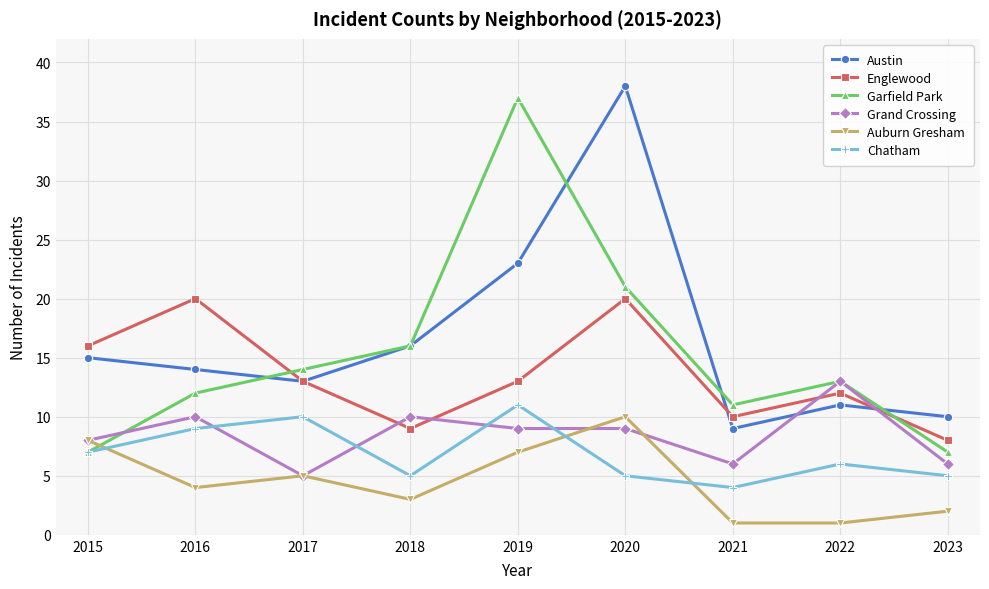

At which label does Grand Crossing first exceed 9?

2016